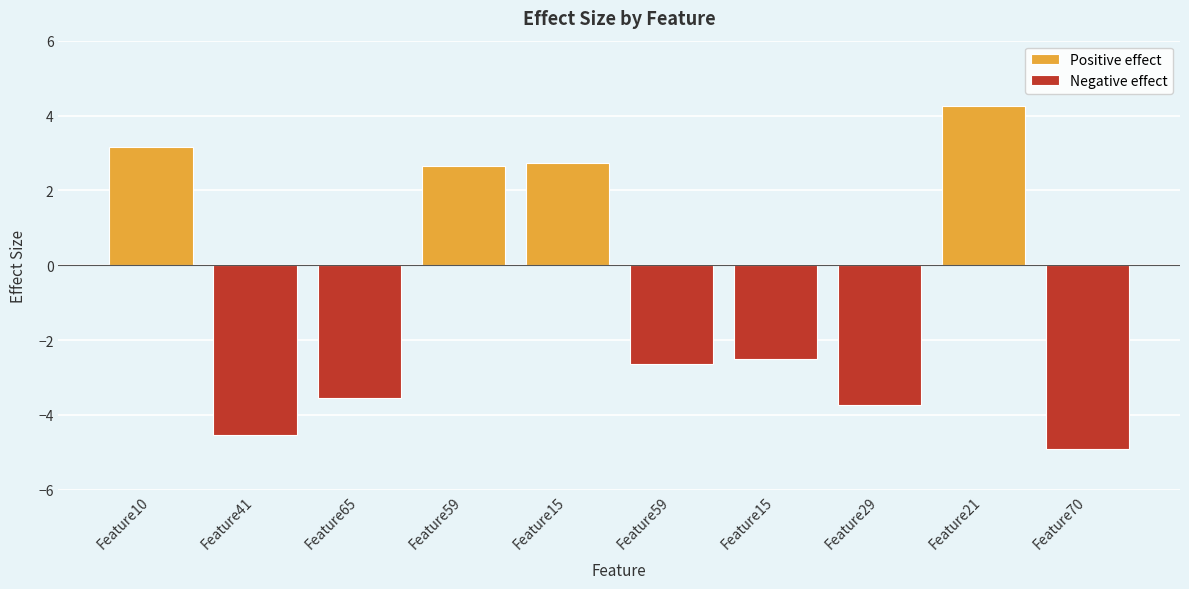

List the labels in order of value, largest first.

Feature21, Feature10, Feature15, Feature59, Feature15, Feature59, Feature65, Feature29, Feature41, Feature70